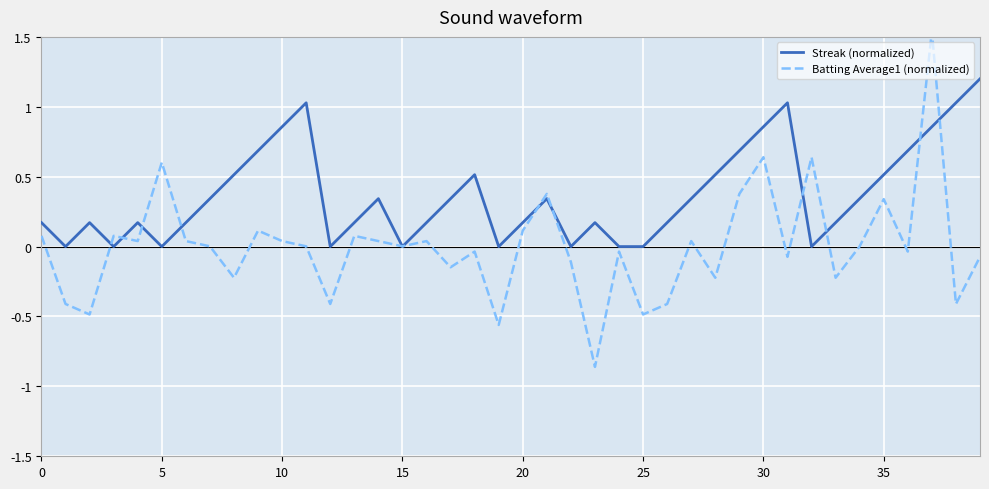

What is the maximum value for Streak (normalized)?

1.2